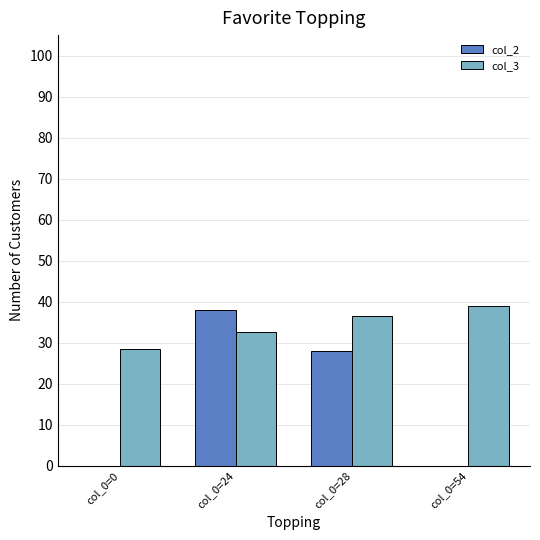

Which series has the largest total across all categories?

col_3